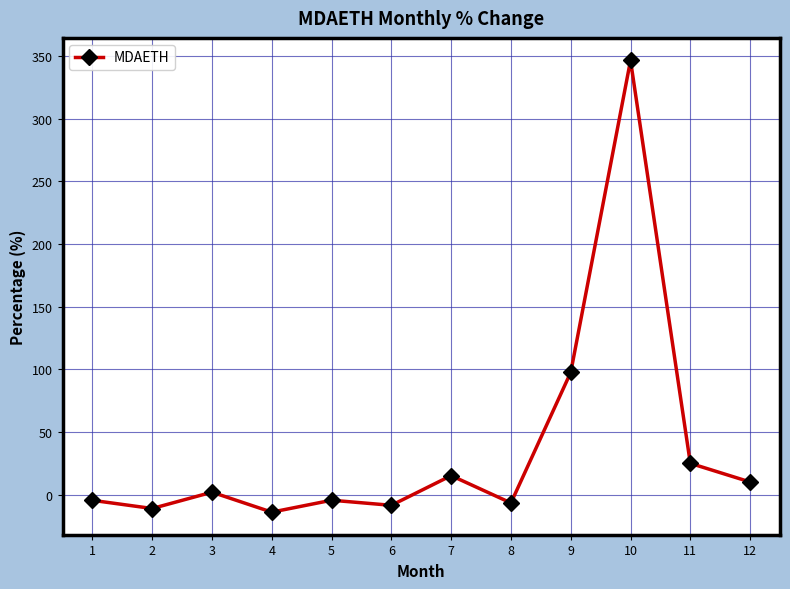

Where is the first local minimum?

2